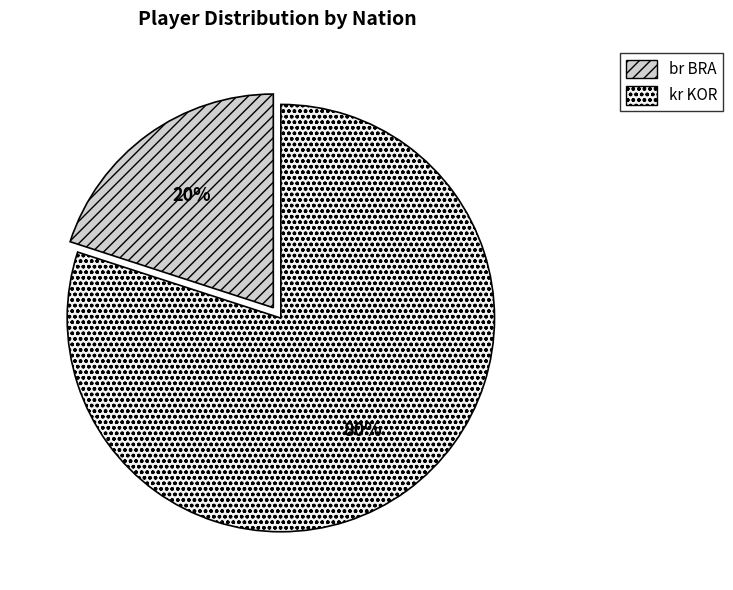

Between kr KOR and br BRA, which is larger?

kr KOR